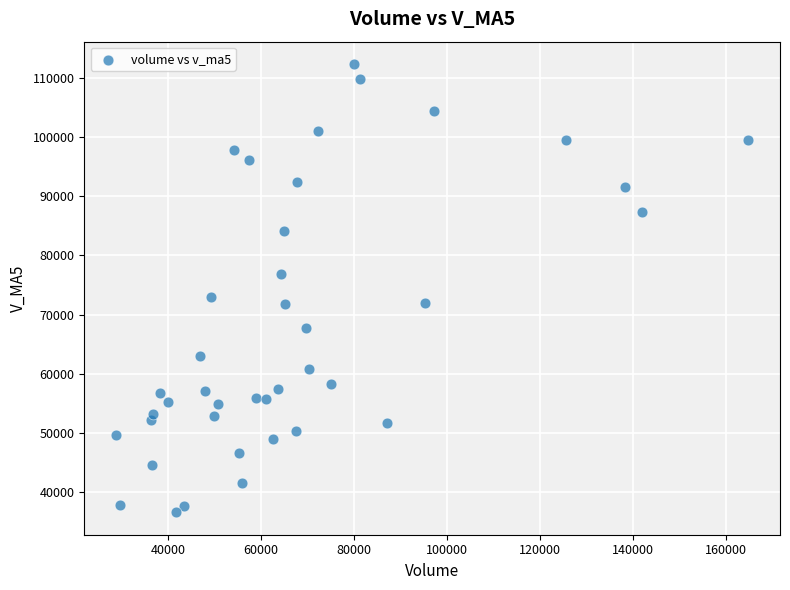

What Y value in the scatter plot is closest to 74460?

73029.6